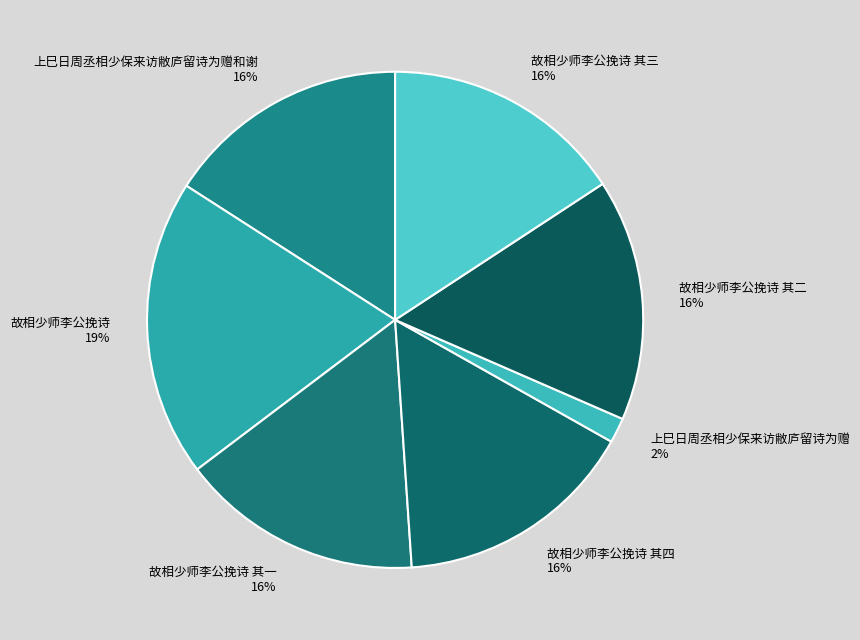

To the nearest percent, what is the combined percentage of 上巳日周丞相少保来访敝庐留诗为赠 and 故相少师李公挽诗?

21%